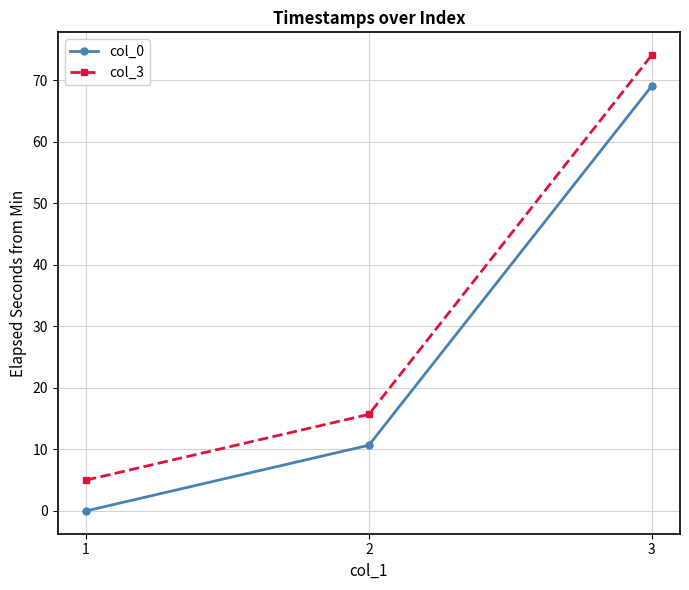

Is it true that col_3 equals 15.7 at 2?

True